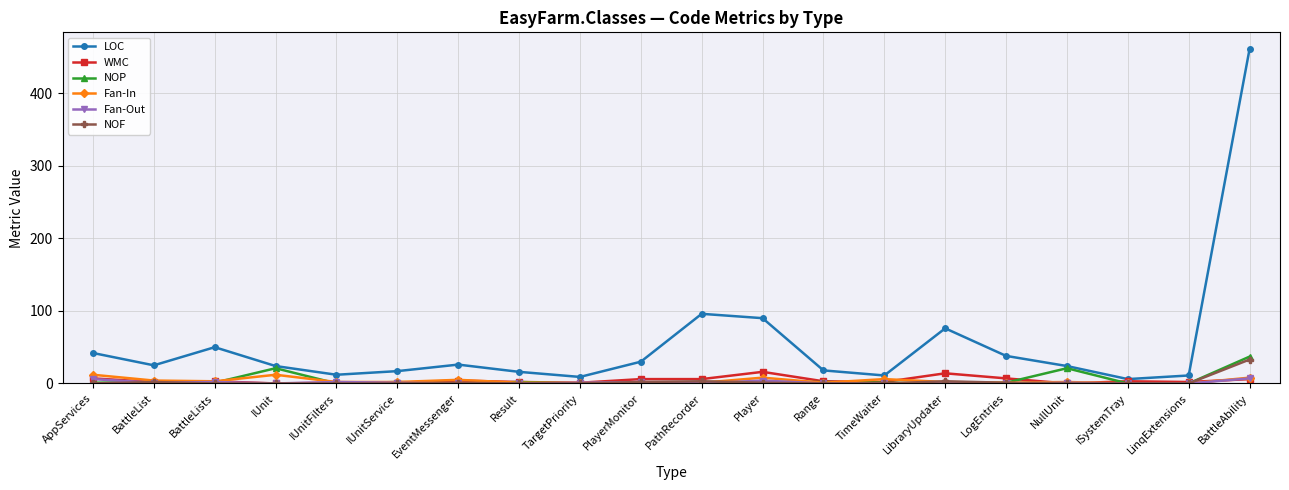

At which category is the sum across all series the highest?

BattleAbility